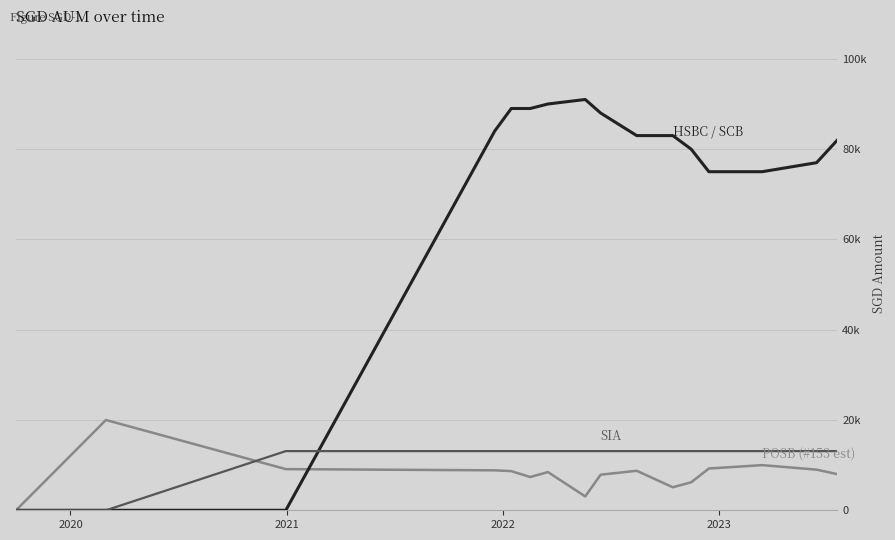

Does the chart have visible grid lines?

Yes